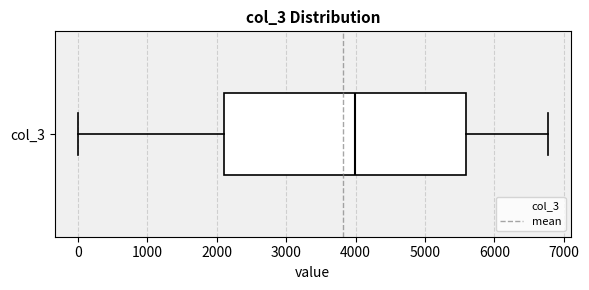

Transcribe this box plot: give where the median line is, the range the box spans, and where the two whiskers end, as read against the x-axis. The values are not printed on the chart, so give them approximately, as read against the axis.

median 4000, box 2100 to 5600, whiskers 0 to 6800